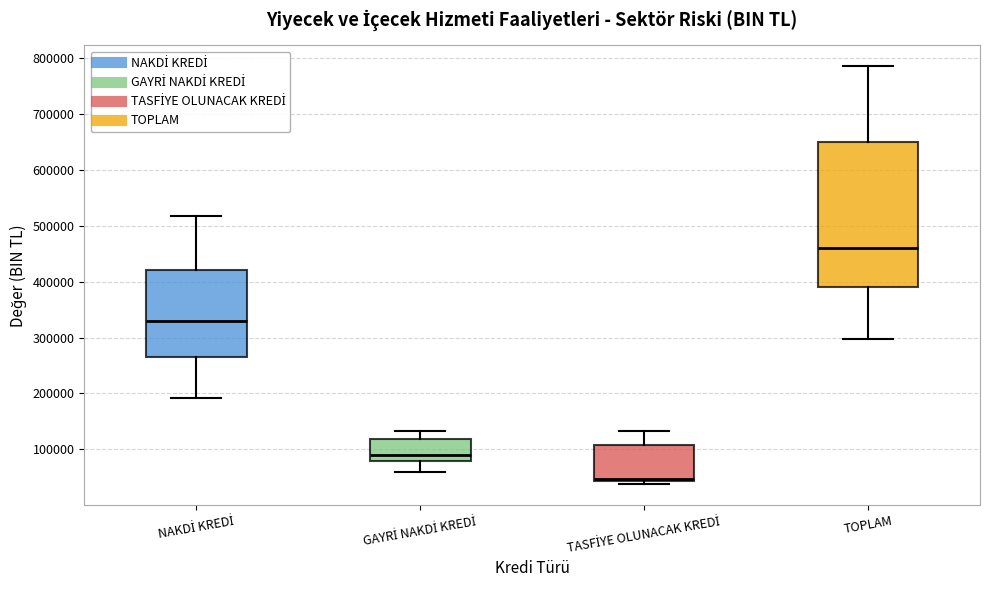

Reading left to right, transcribe this box plot: for each box, give where its median line is, the range the box spans, and where its two whiskers end, as read against the y-axis. The values are not printed on the chart, so give them approximately, as read against the axis.

NAKDİ KREDİ: median 330000, box 270000 to 420000, whiskers 190000 to 520000
GAYRİ NAKDİ KREDİ: median 90000, box 80000 to 120000, whiskers 60000 to 130000
TASFİYE OLUNACAK KREDİ: median 50000, box 40000 to 110000, whiskers 40000 (just below the box's lower edge) to 130000
TOPLAM: median 460000, box 390000 to 650000, whiskers 300000 to 790000